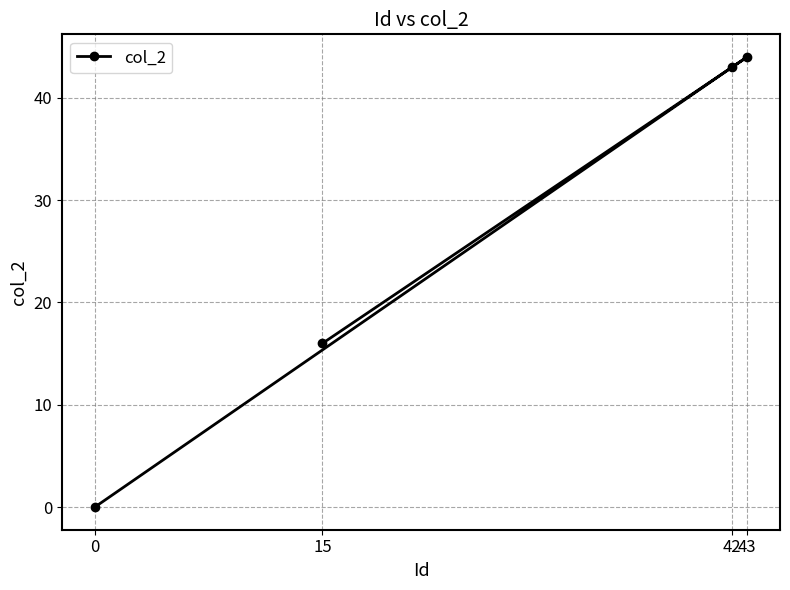

What is the difference between the values at 43 and 0?

44